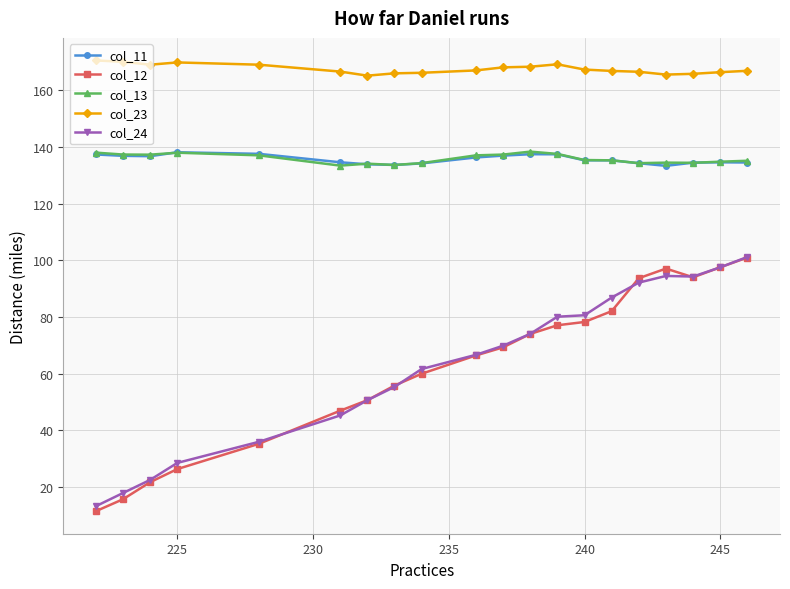

What is the minimum value shown in the chart?

11.5